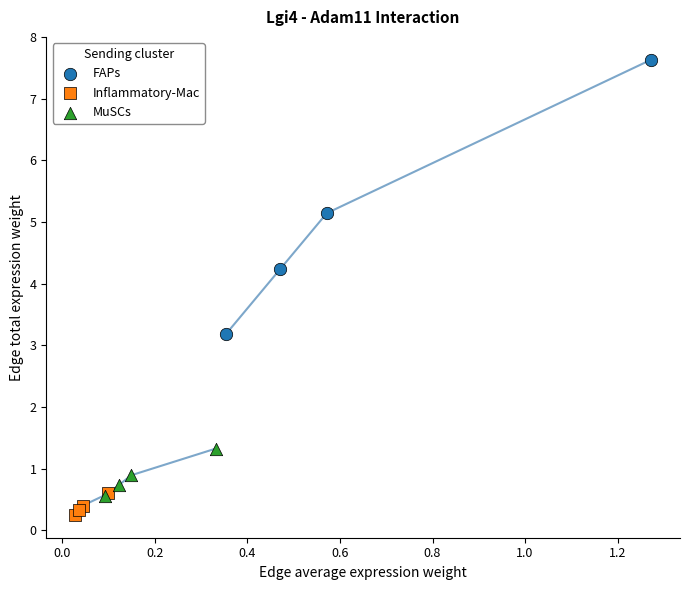

Which series reaches the minimum Y coordinate?

Inflammatory-Mac